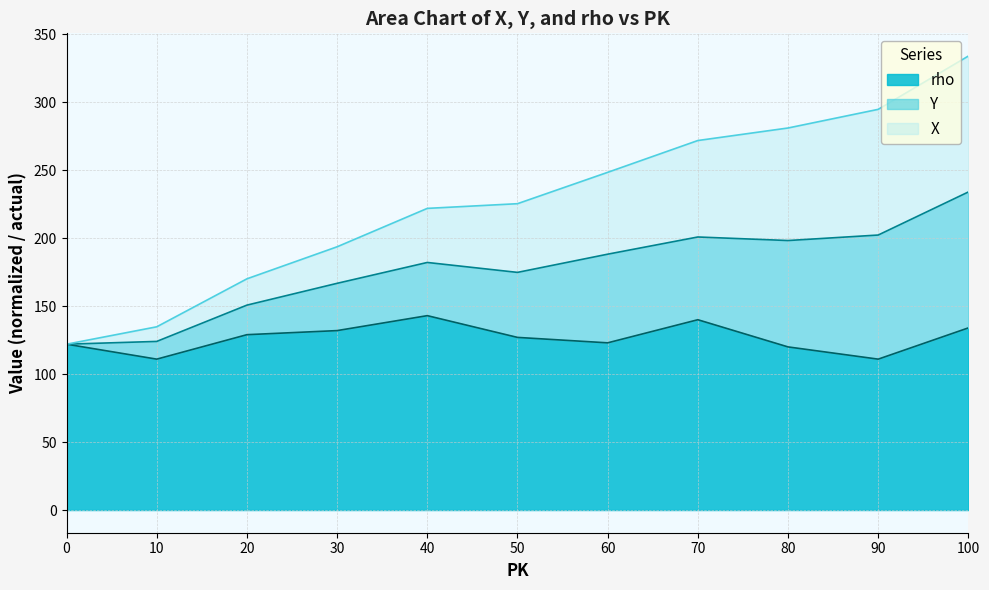

Which label corresponds to the largest value in the chart?

100